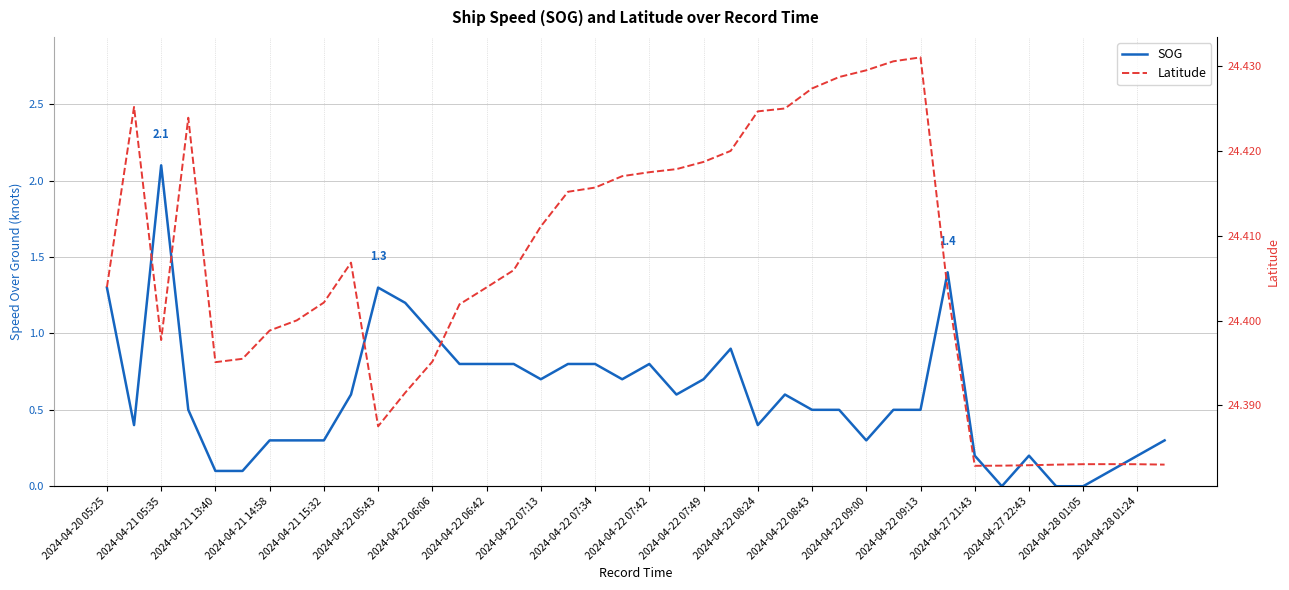

What is the maximum value shown in the chart?

24.4